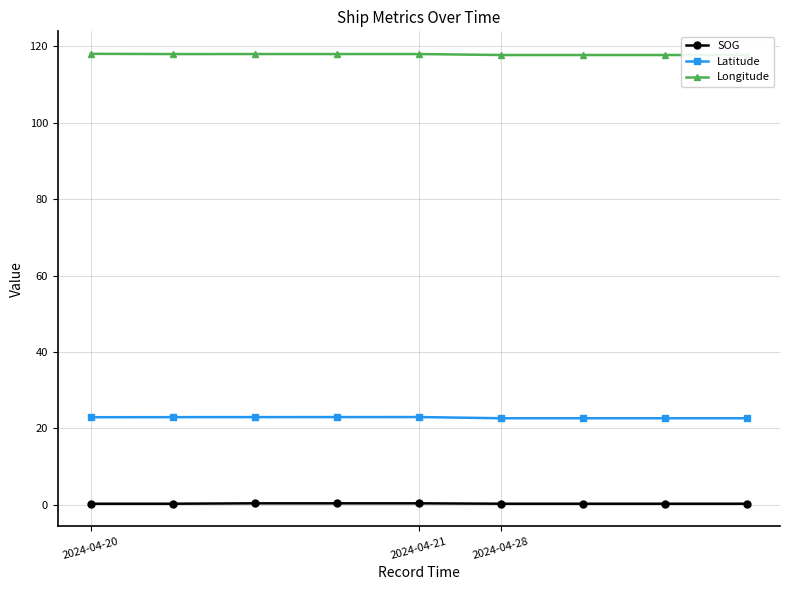

Which label corresponds to the smallest value in the chart?

2024-04-20